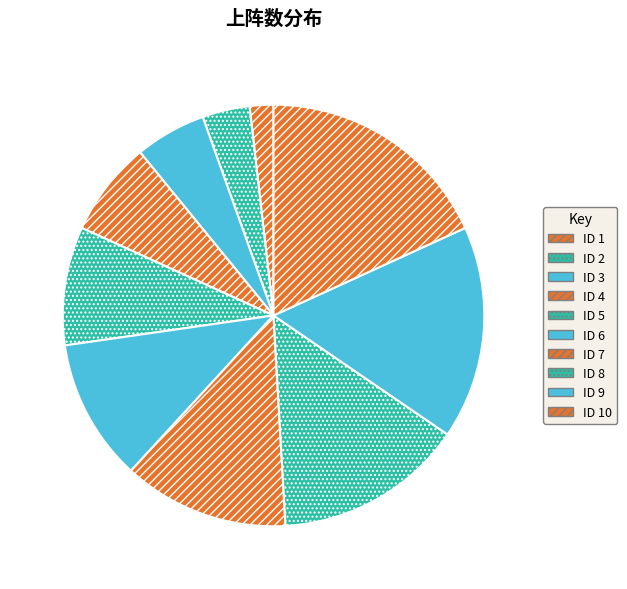

Count the number of slices in the pie.

10